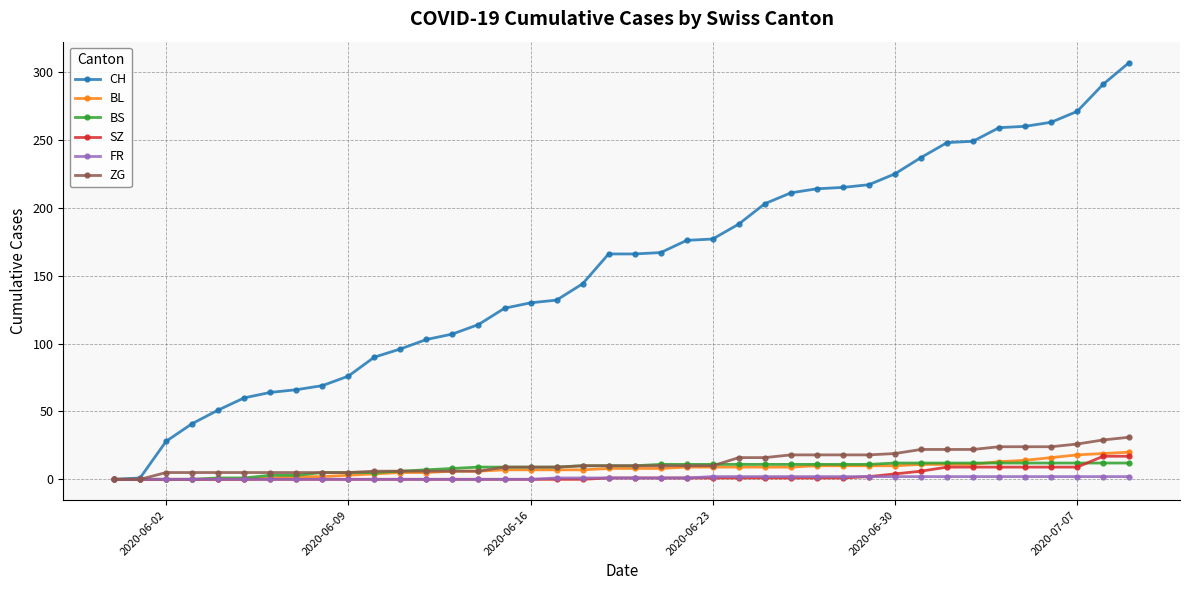

Which series has the widest spread of values?

CH